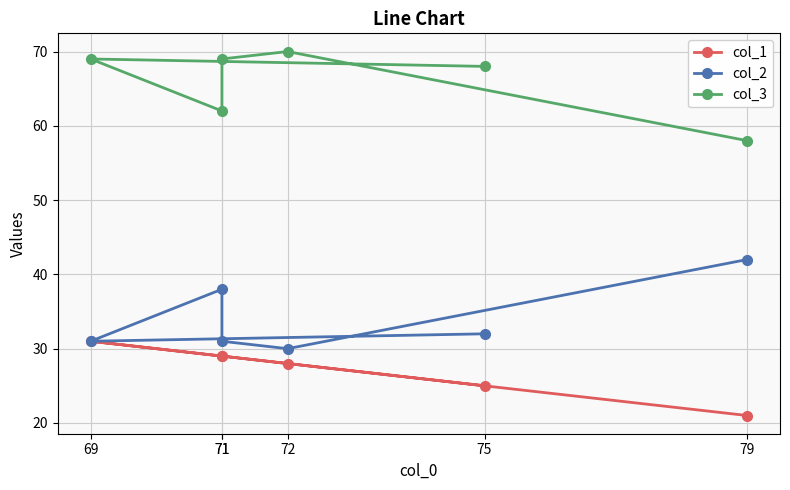

What is the sum of all col_3 values?

396